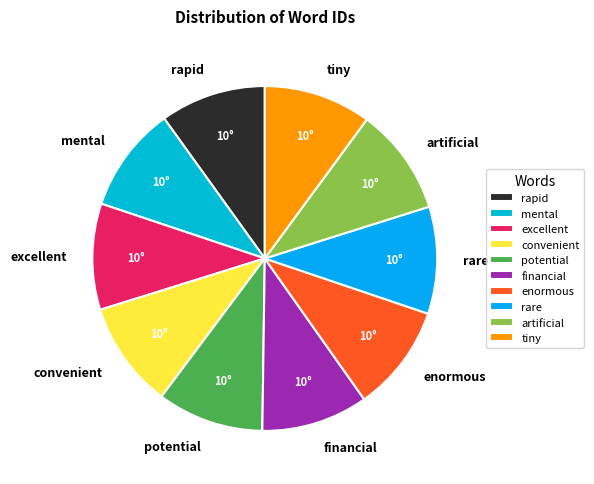

Approximately how many times larger is the value at artificial compared to enormous?

1.0